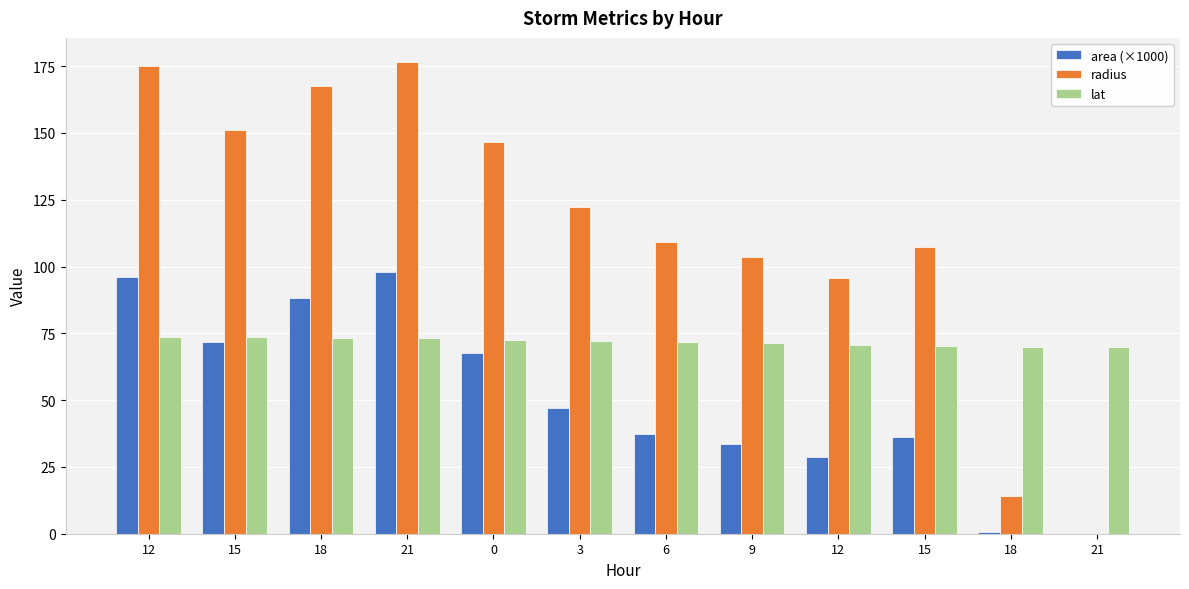

What is the average value of the lat series?

71.8